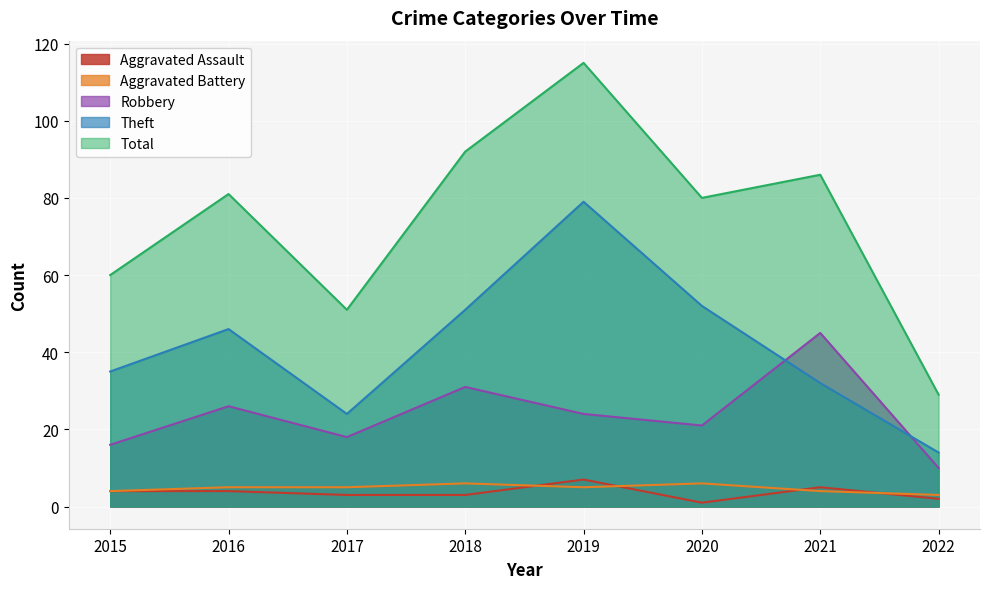

Reading right to left, extract all data points from this chart.

Aggravated Assault: 2	5	1	7	3	3	4	4
Aggravated Battery: 3	4	6	5	6	5	5	4
Robbery: 10	45	21	24	31	18	26	16
Theft: 14	32	52	79	51	24	46	35
Total: 29	86	80	115	92	51	81	60